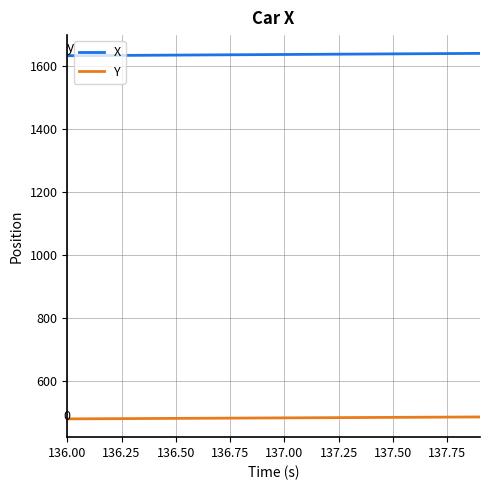

True or false: Y and X intersect in this chart.

False